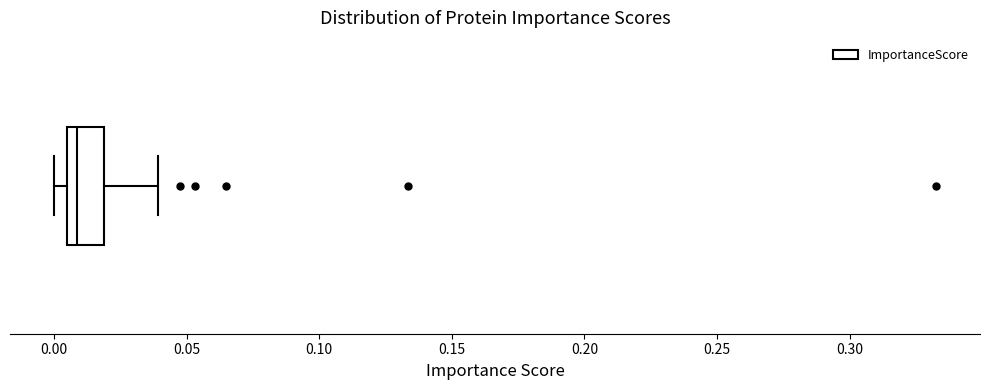

Read this box plot against the x-axis: the position of the median line, the range covered by the box, and the ends of both whiskers. The values are not printed on the chart, so give them approximately, as read against the axis.

median 0.010, box 0.005 to 0.020, whiskers 0.000 to 0.040